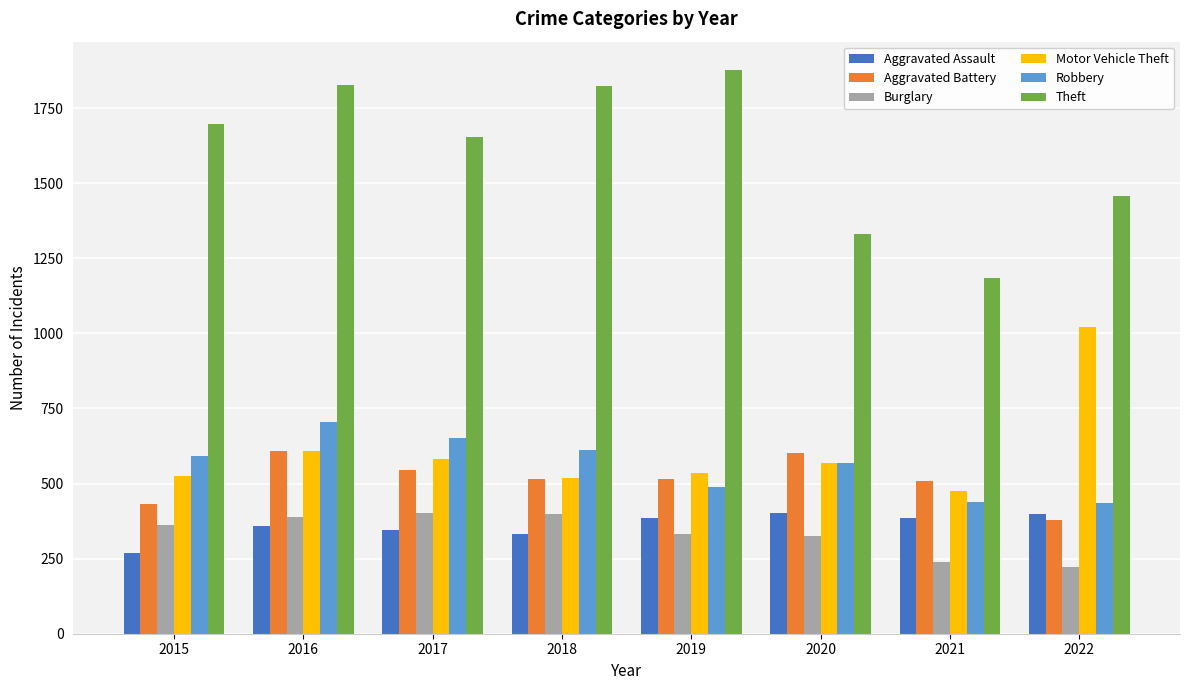

What is the approximate value of Motor Vehicle Theft at 2015, to the nearest 10?

530